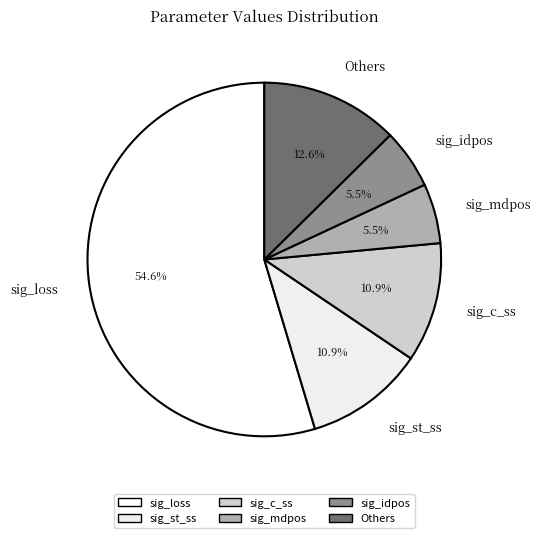

Which slice is the largest?

sig_loss